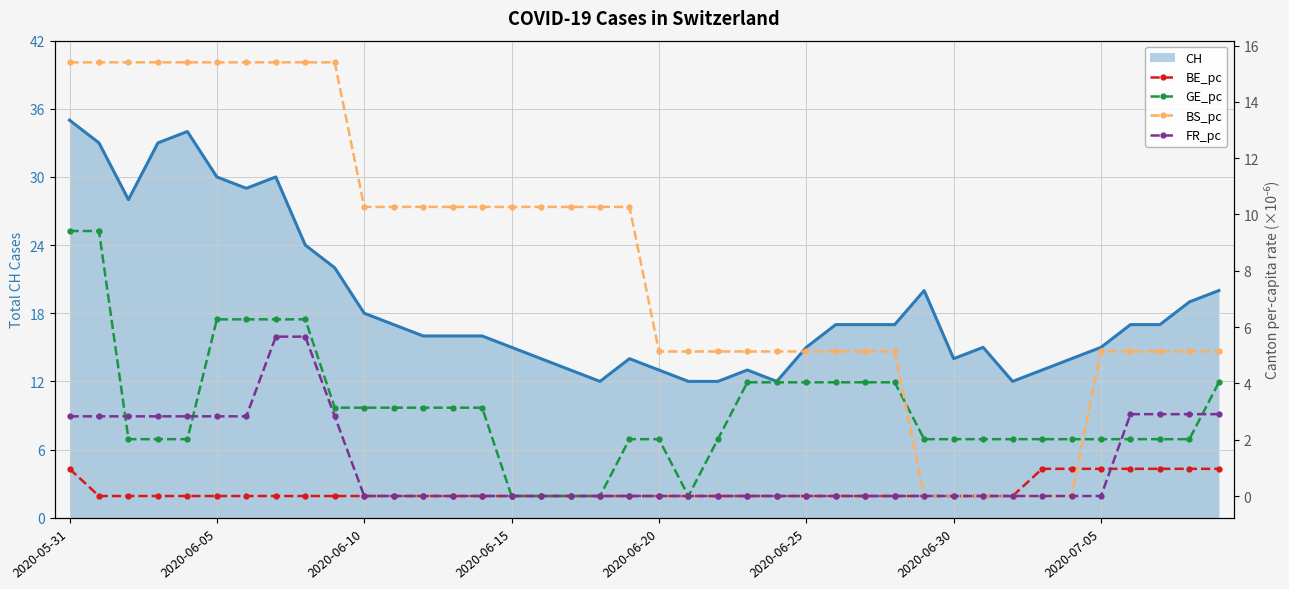

What is the highest value of the CH series?

35